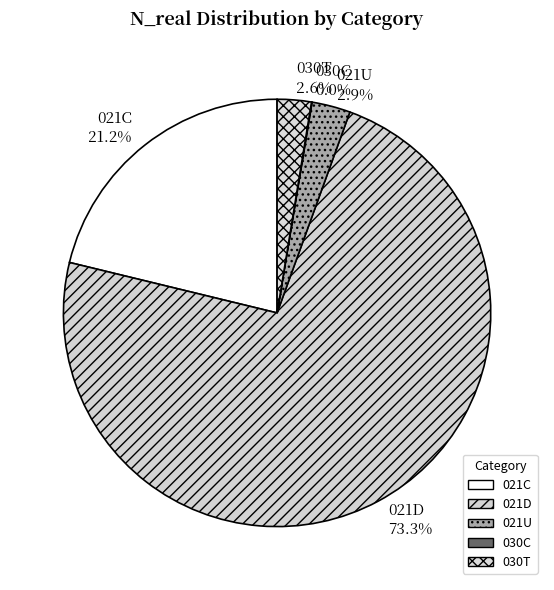

Which category accounts for the majority?

021D